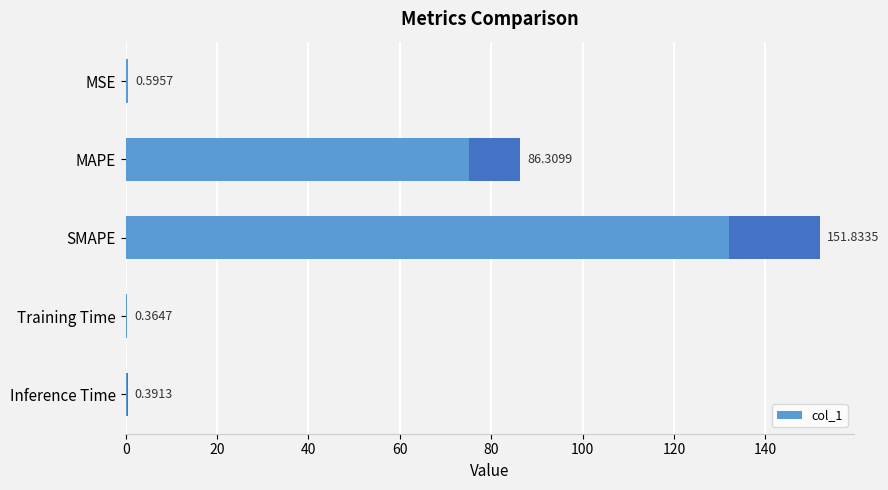

Reading left to right, list all the values displayed in this chart.

0.6	86.3	151.8	0.4	0.4